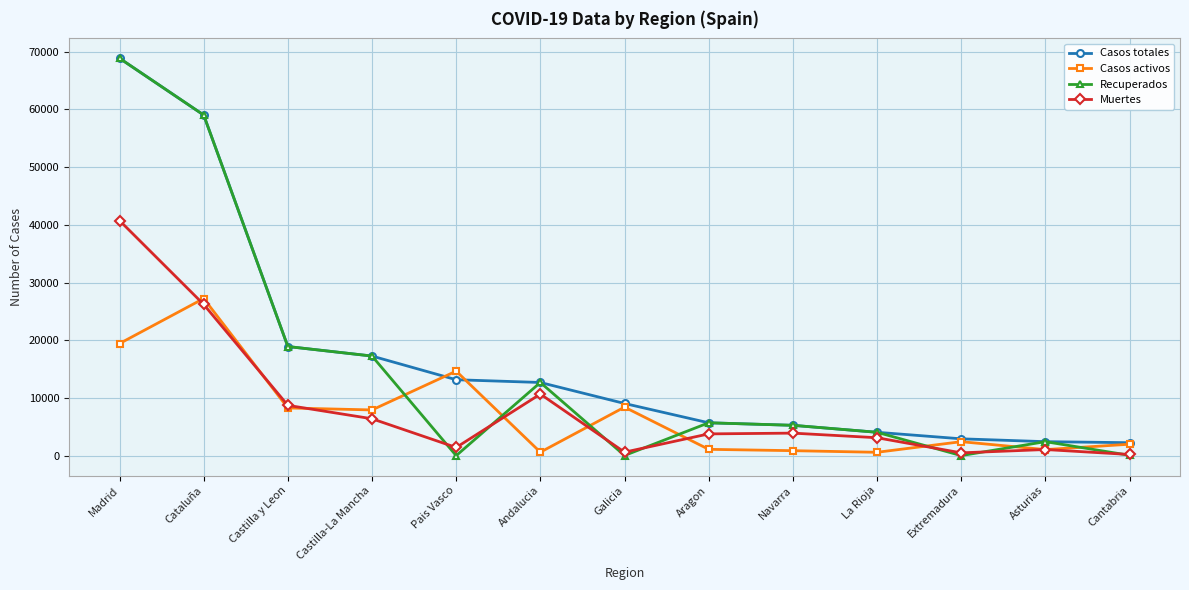

What is the label of the 1st point from the right?

Cantabria